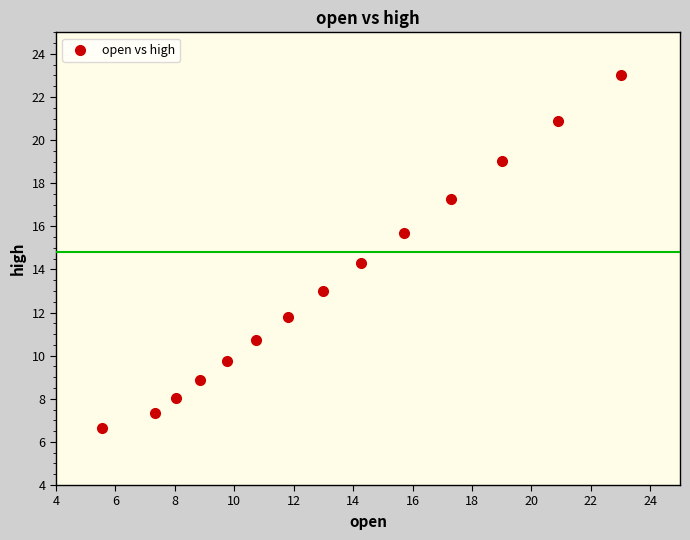

What Y value in the scatter plot is closest to 14?

14.3